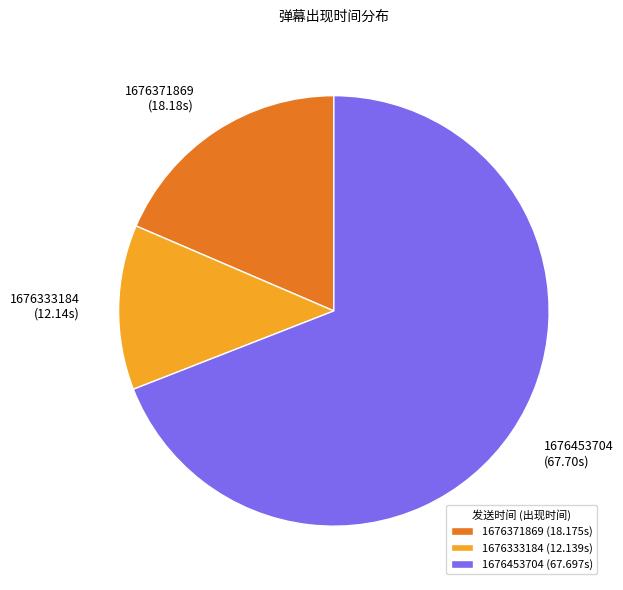

Does 1676371869 (18.175s) represent more than half of the total?

No